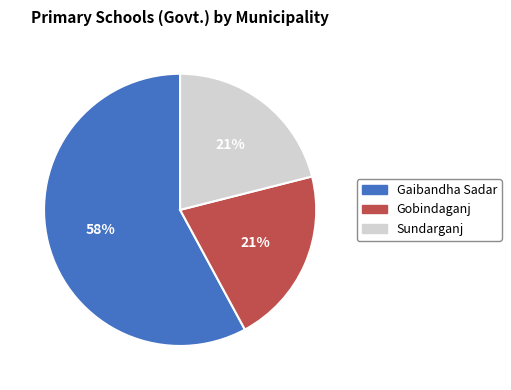

Which has a higher value, Sundarganj or Gaibandha Sadar?

Gaibandha Sadar